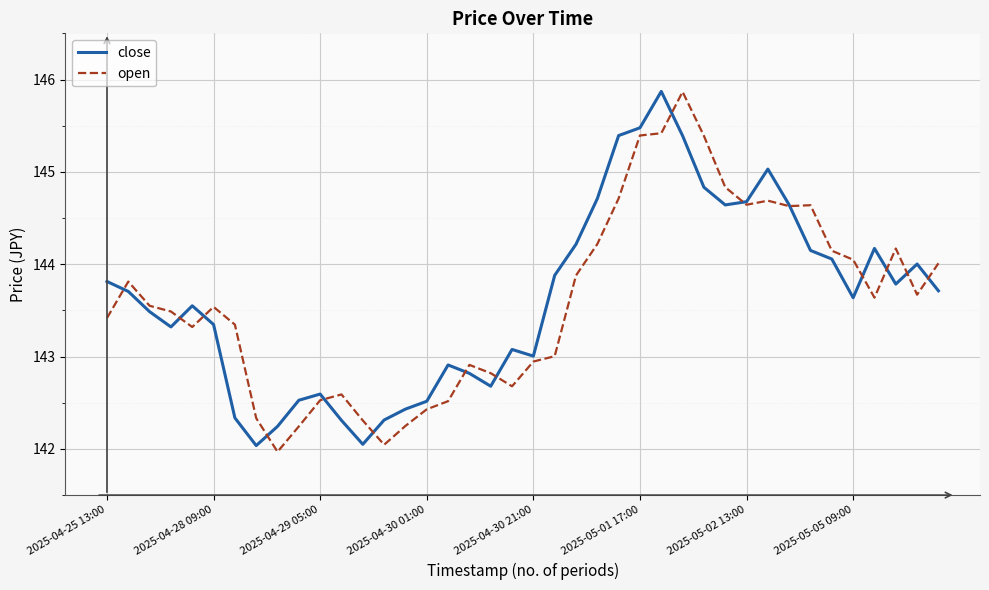

What is the difference between the second highest and minimum values in the open series?

3.4